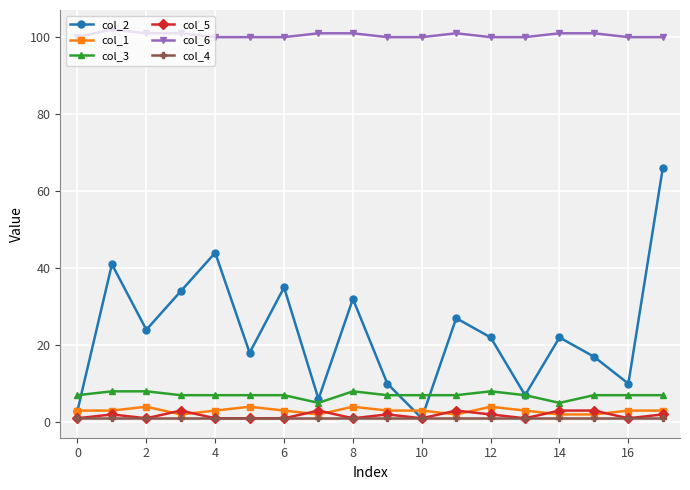

What is the difference between the maximum and minimum values in the col_2 series?

65